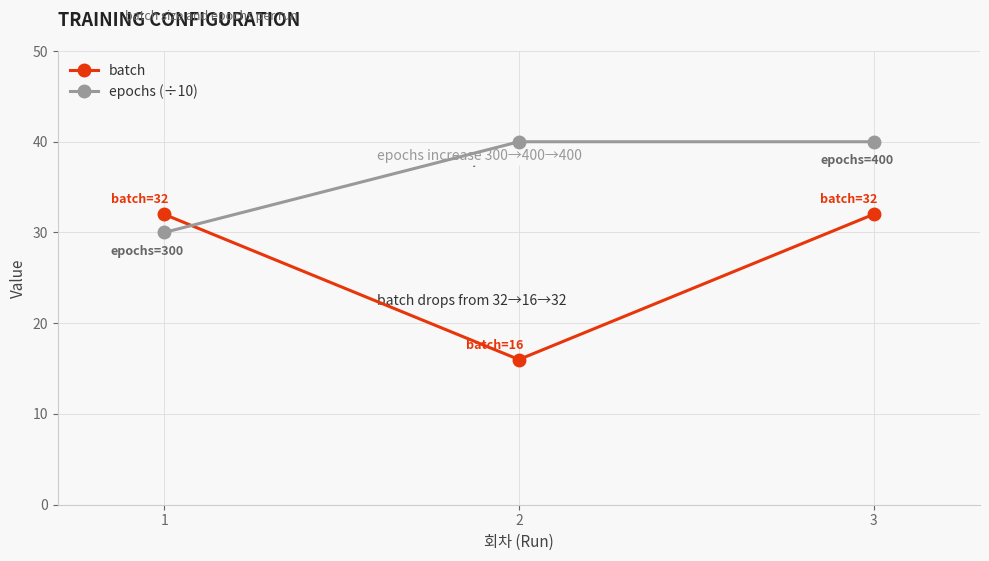

List the series in order of their overall mean, highest first.

epochs (÷10), batch